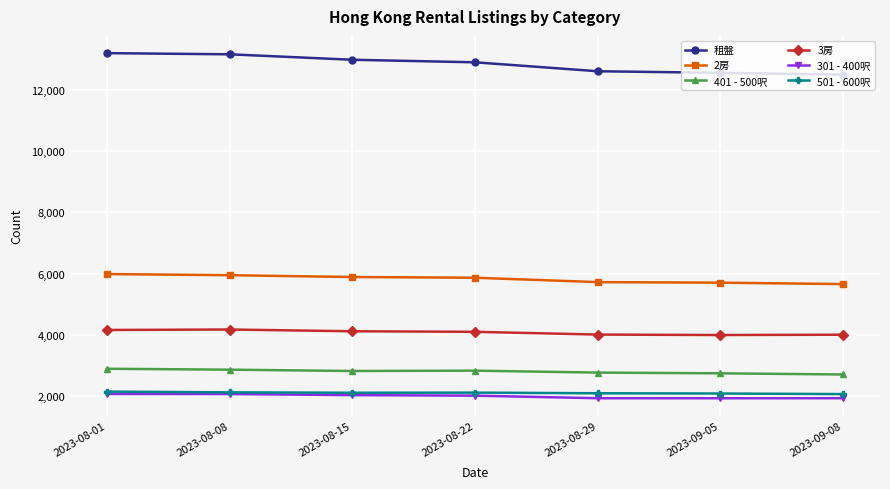

At how many categories does at least one series exceed 5079?

7